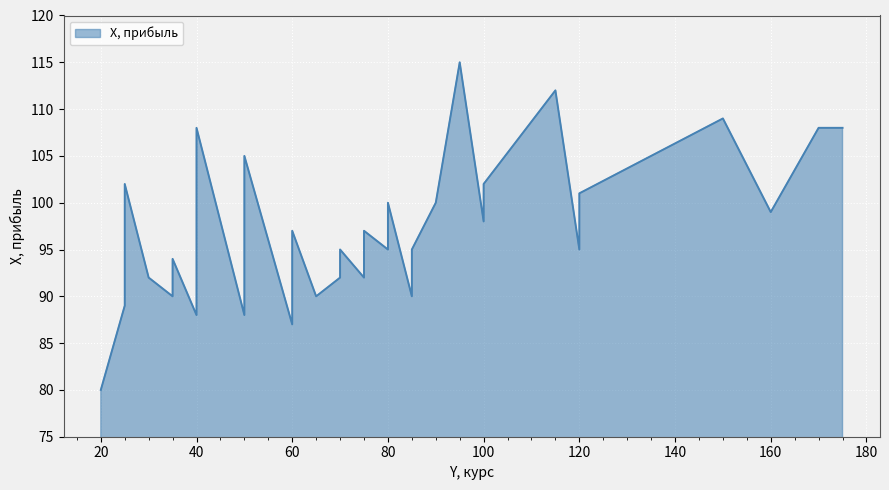

What is the maximum value shown in the chart?

115